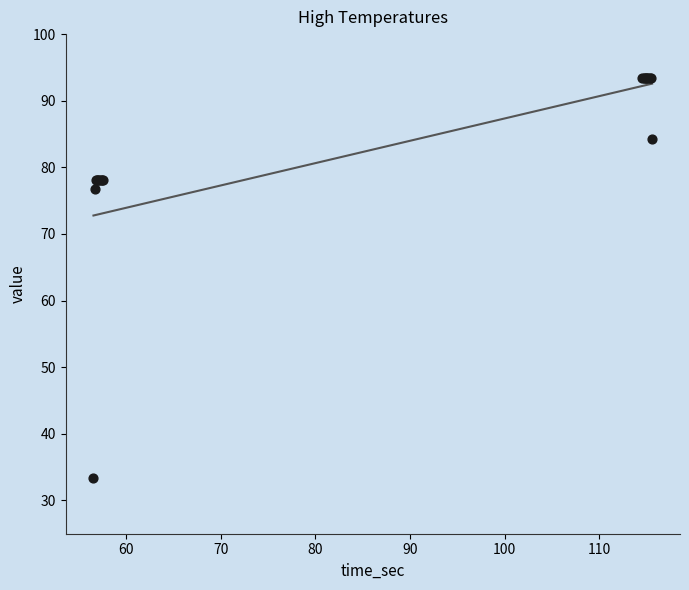

What Y value in the scatter plot is closest to 63?

76.7